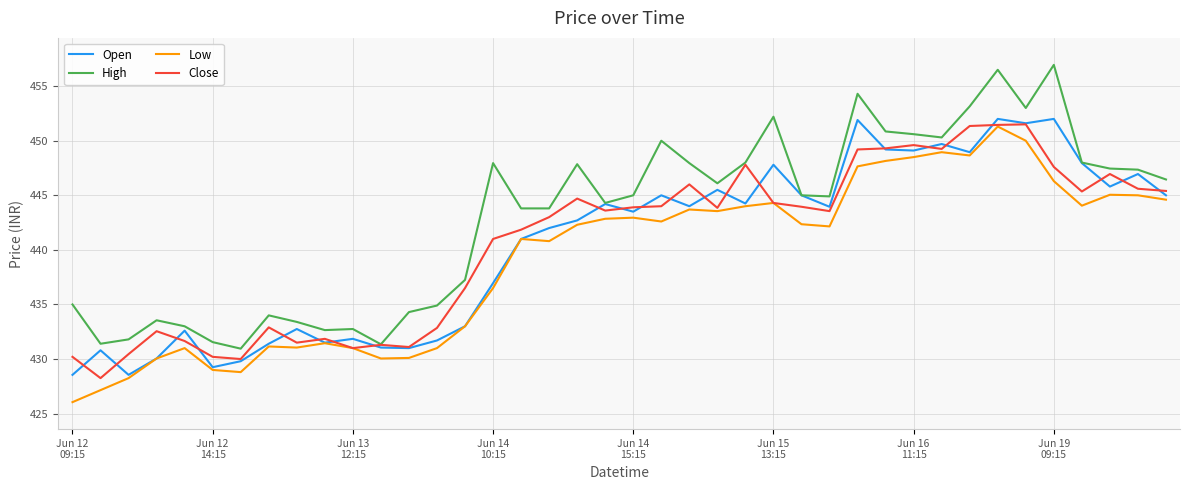

What is the highest value of the Close series?

451.5